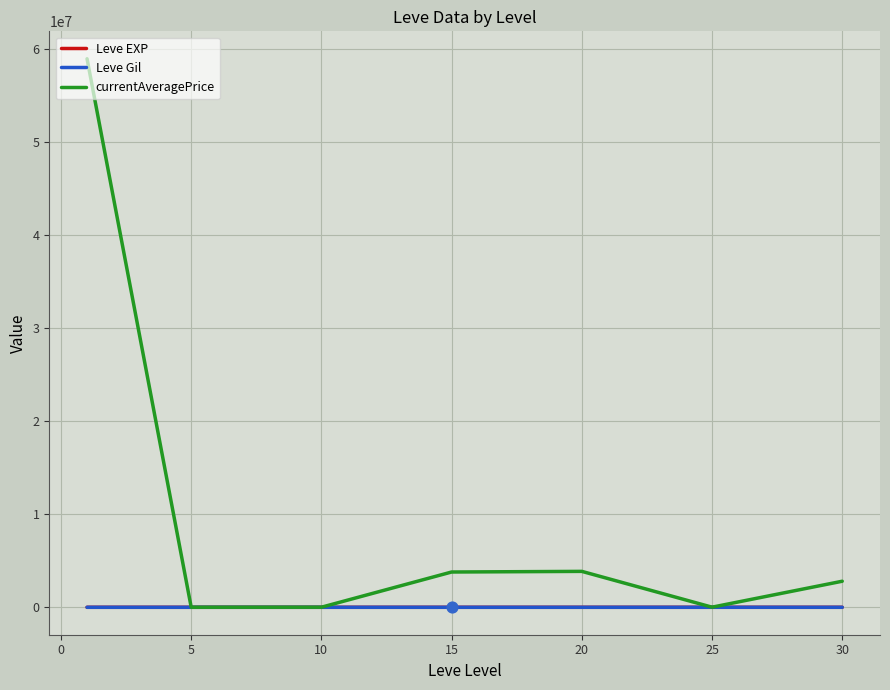

At how many categories does at least one series exceed 30730940?

1